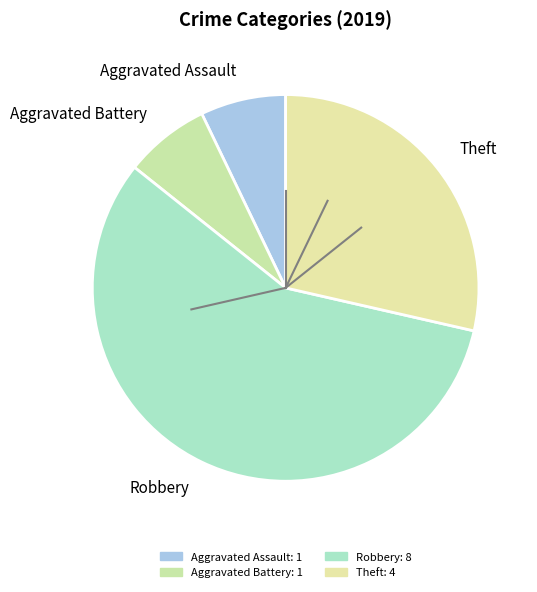

True or false: Aggravated Assault accounts for 20% of the total.

False